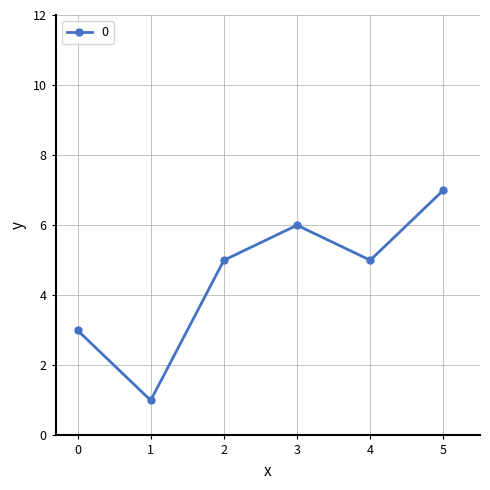

Reading right to left, transcribe all the data shown in this chart.

5=7	4=5	3=6	2=5	1=1	0=3